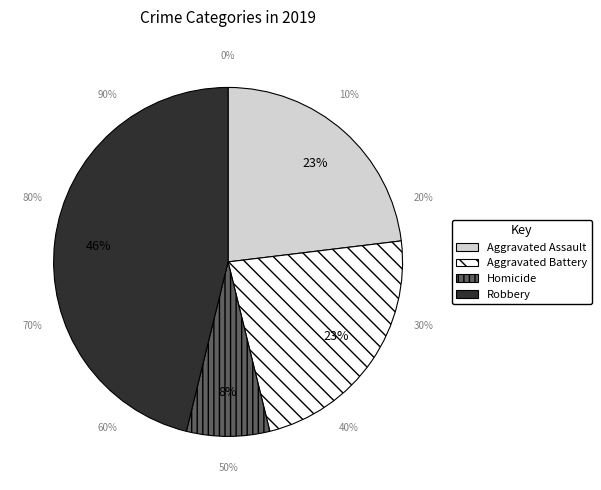

What is the ratio of the value at Homicide to the value at Robbery?

0.2